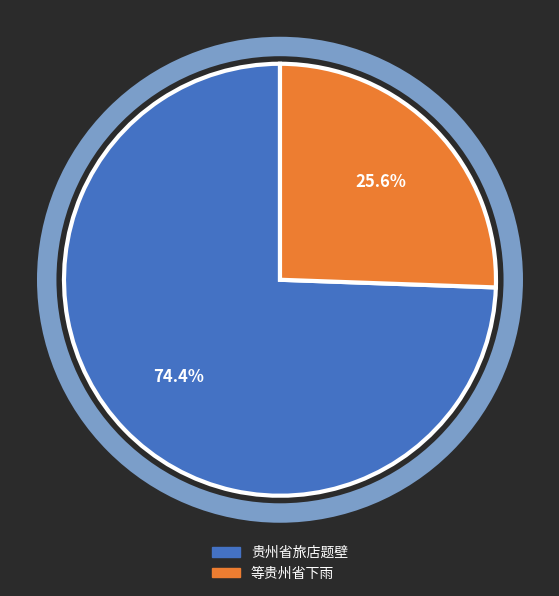

How much of the chart is everything except 等贵州省下雨?

74.4%